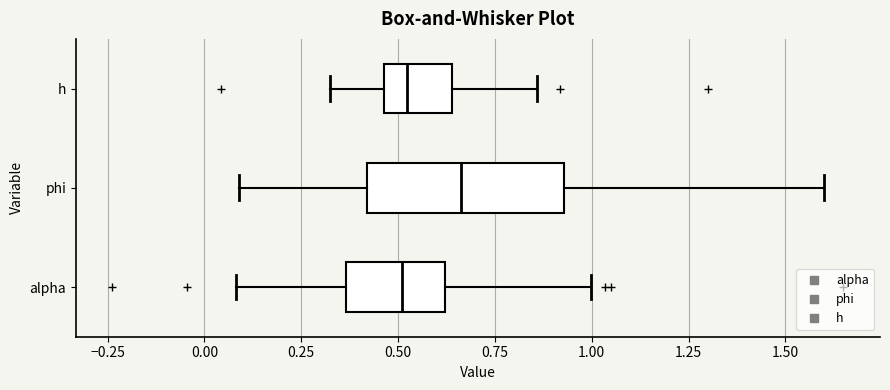

Reading bottom to top, read every box against the x-axis: the position of its median line, the range the box covers, and the ends of its whiskers. The values are not printed on the chart, so give them approximately, as read against the axis.

alpha: median 0.50, box 0.35 to 0.60, whiskers 0.10 to 1.00
phi: median 0.65, box 0.40 to 0.95, whiskers 0.10 to 1.60
h: median 0.50, box 0.45 to 0.65, whiskers 0.30 to 0.85